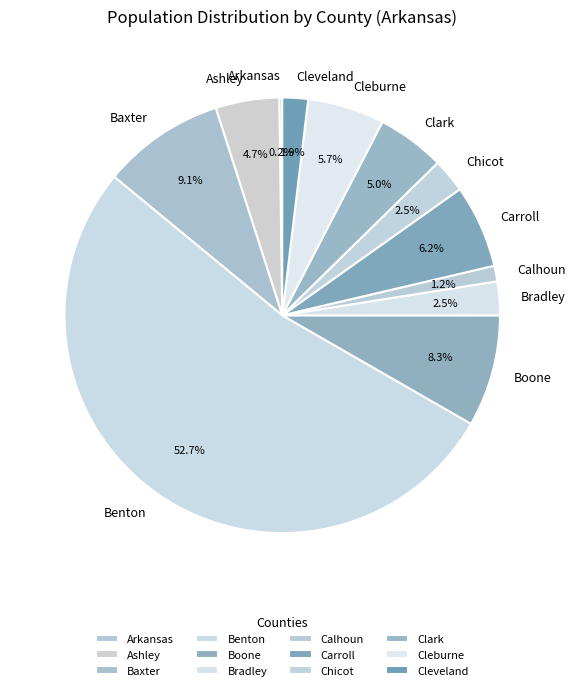

How much of the chart is everything except Benton?

47.3%